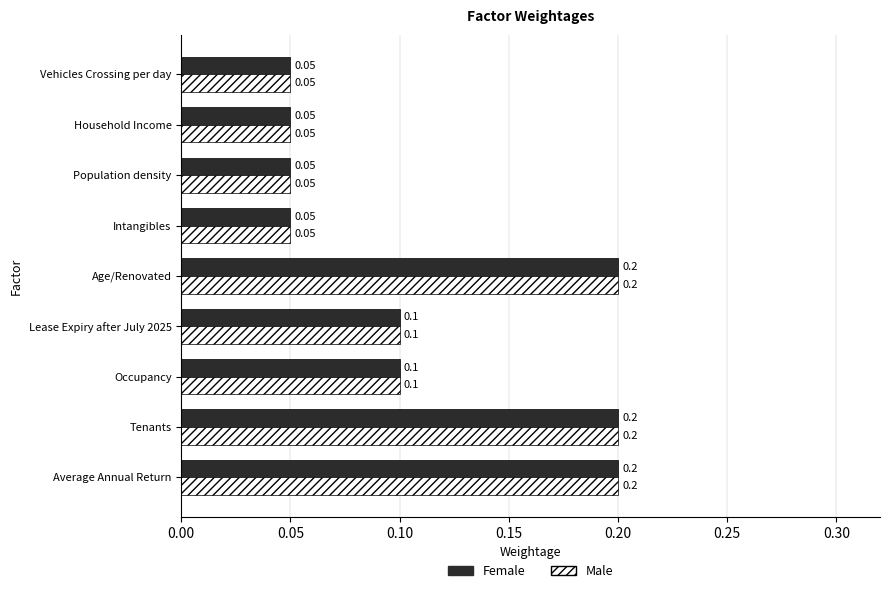

Is the value of Male at Average Annual Return greater than the value of Female at Household Income?

Yes